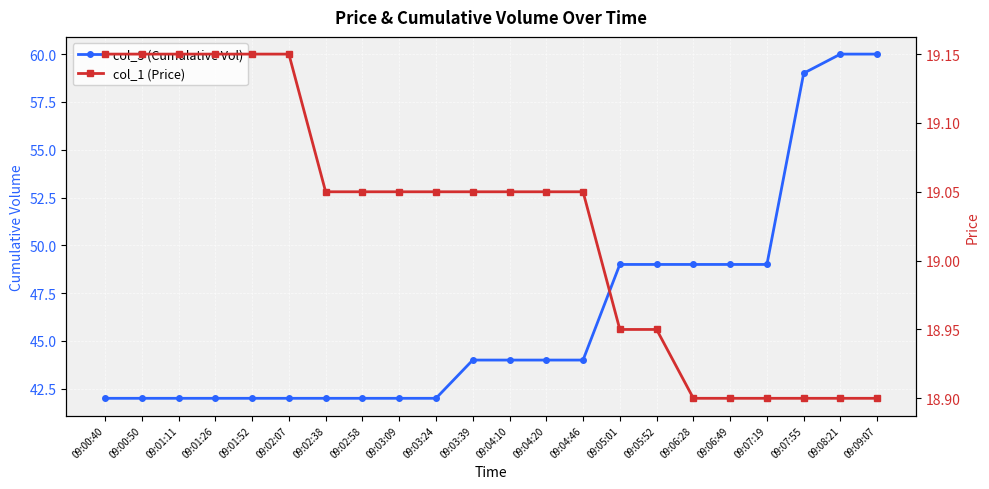

What is the highest value of the col_3 (Cumulative Vol) series?

60.0